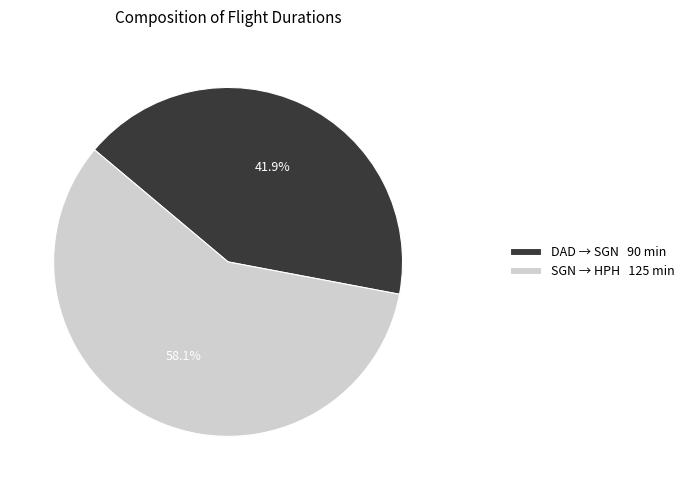

How many segments does this pie chart have?

2